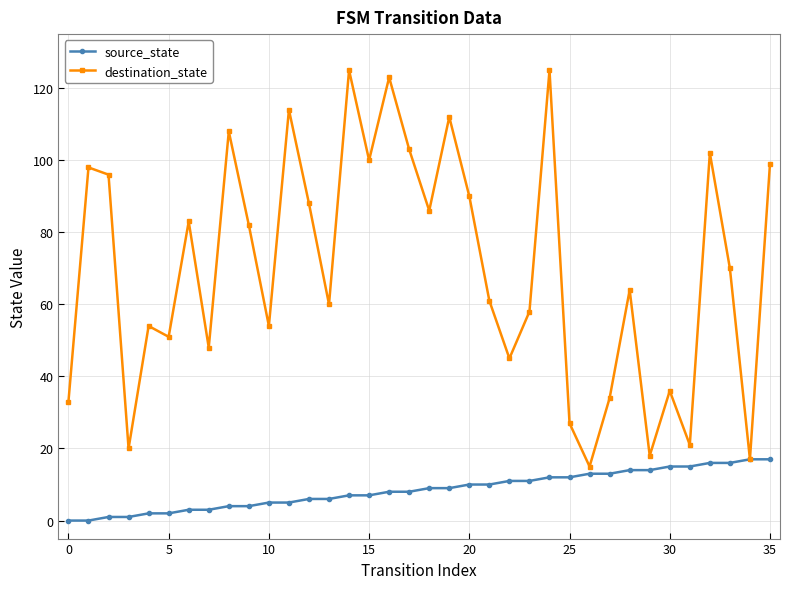

List the series in order of their overall mean, highest first.

destination_state, source_state